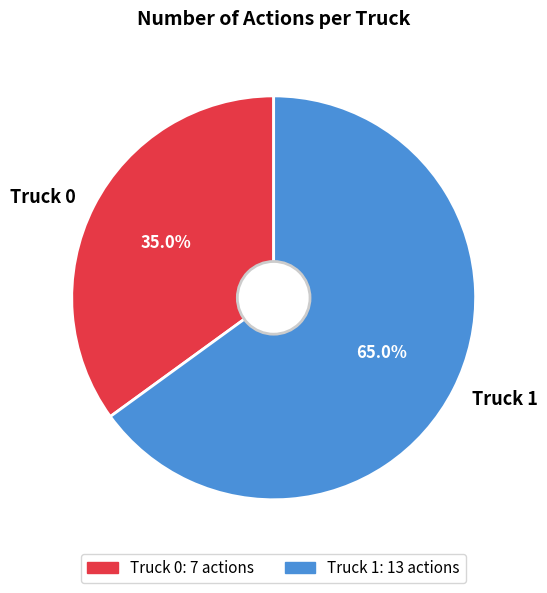

To the nearest percent, what is the average slice percentage?

50%